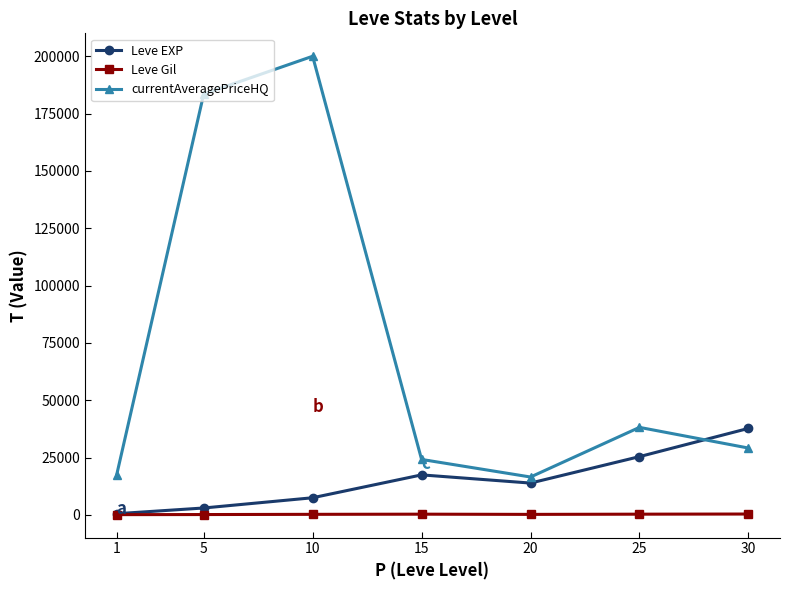

Between 15 and 30, which series saw the biggest shift?

Leve EXP